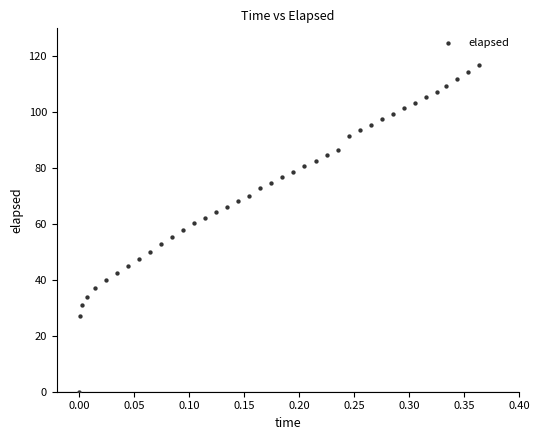

What is the range of X values (max minus min)?

0.4